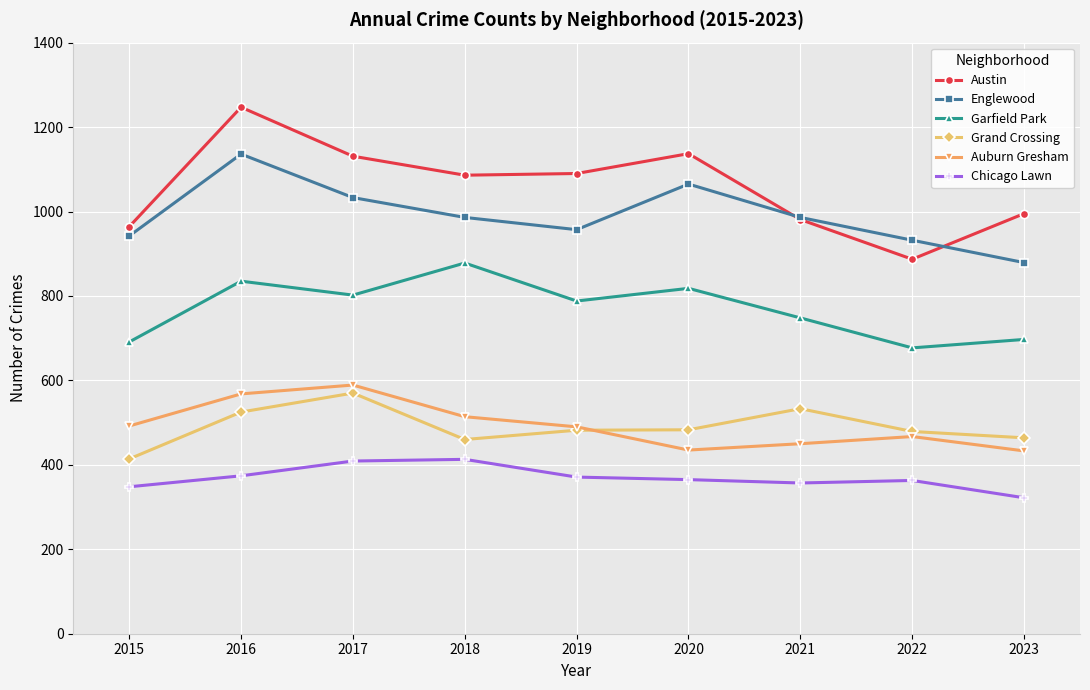

What is the greatest value displayed?

1247